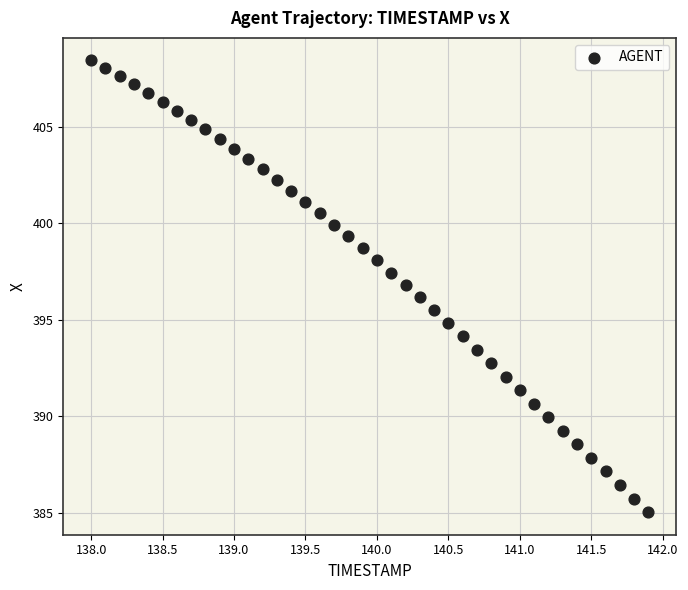

What is the range of Y values (max minus min)?

23.4